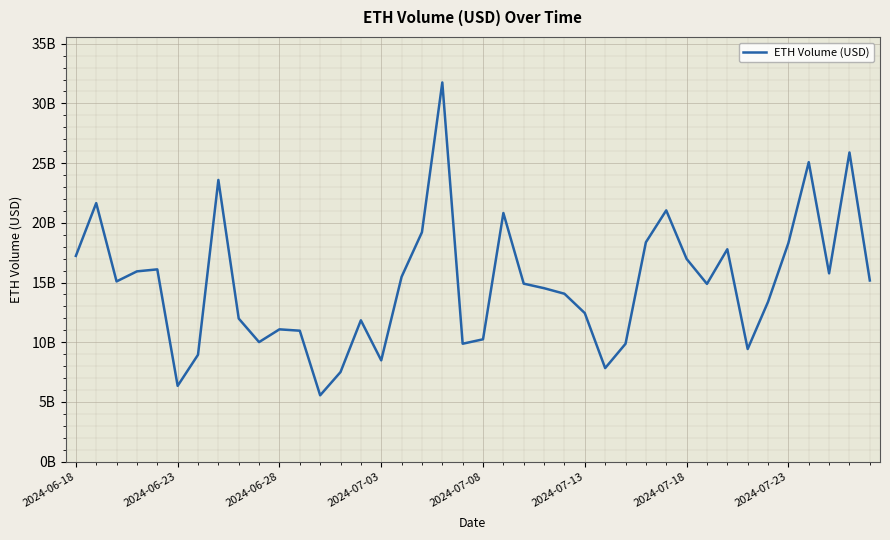

Where is the data nearest to the value 18653709476?

28